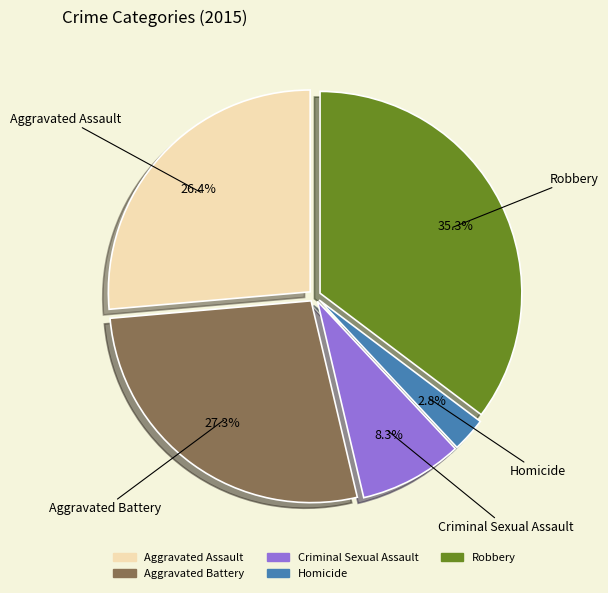

Approximately how many times larger is the value at Aggravated Battery compared to Criminal Sexual Assault?

3.3